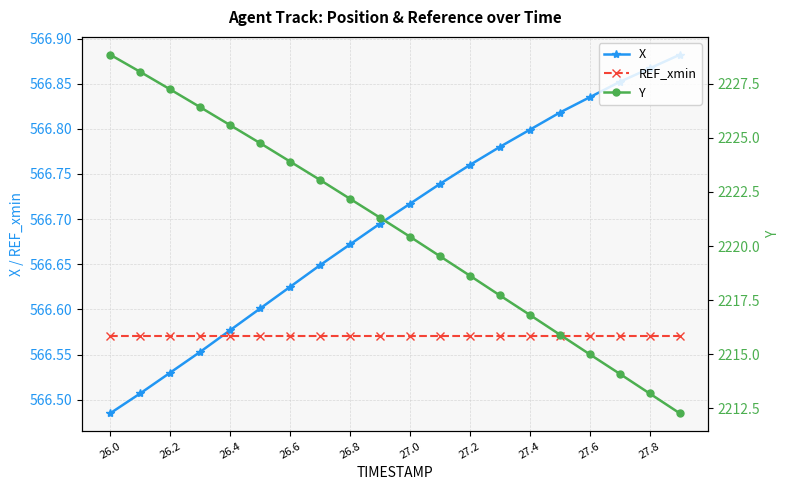

True or false: X has more than 1 points higher than both neighbors.

False